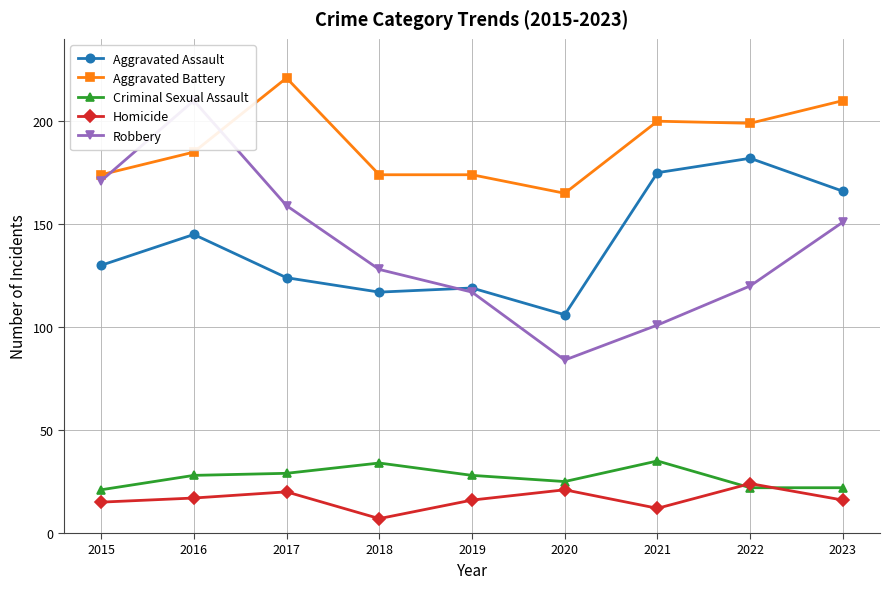

How many lines are shown in the chart?

5